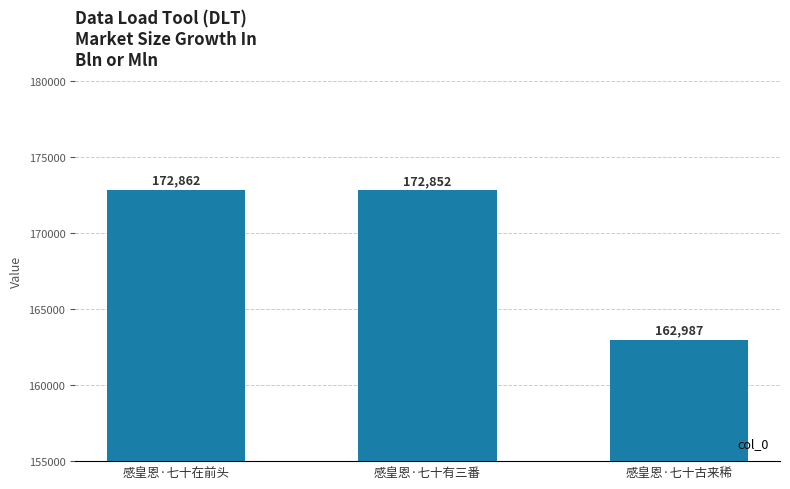

Reading right to left, extract all data points from this chart.

162987	172852	172862